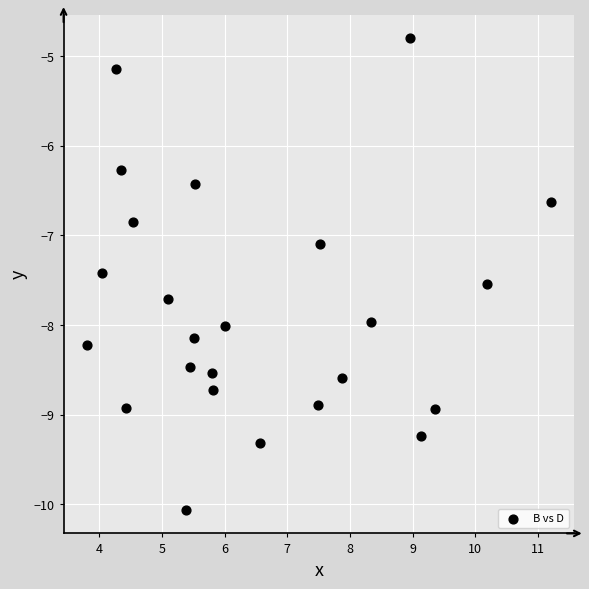

What Y value in the scatter plot is closest to -7?

-7.1